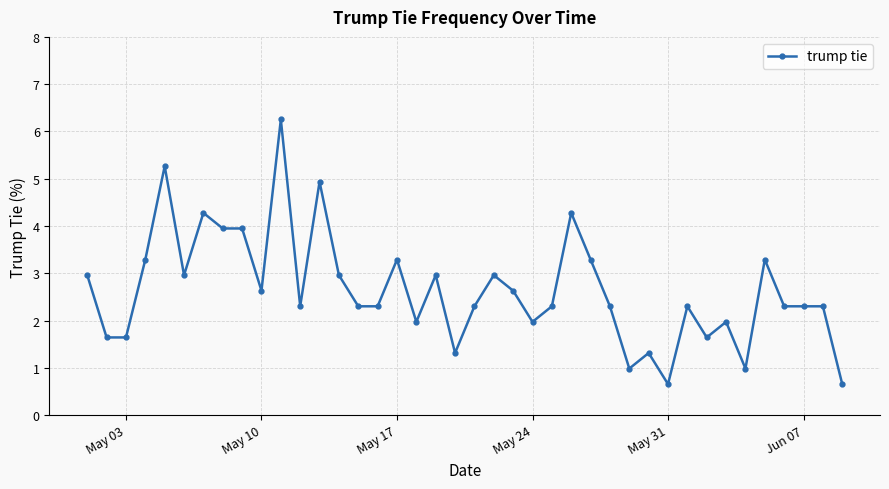

How many categories are shown in the chart?

40